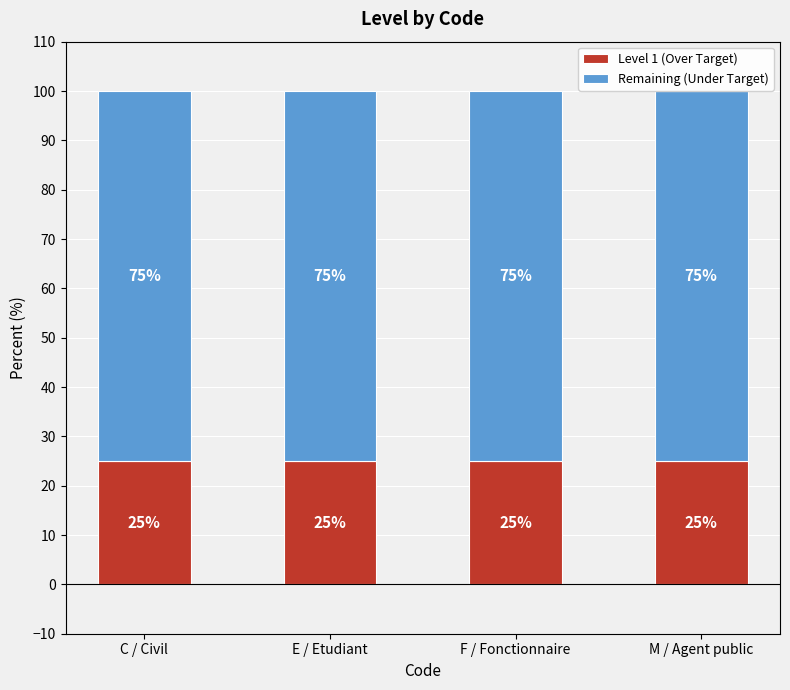

What is the average value of the Level 1 (Over Target) series?

25